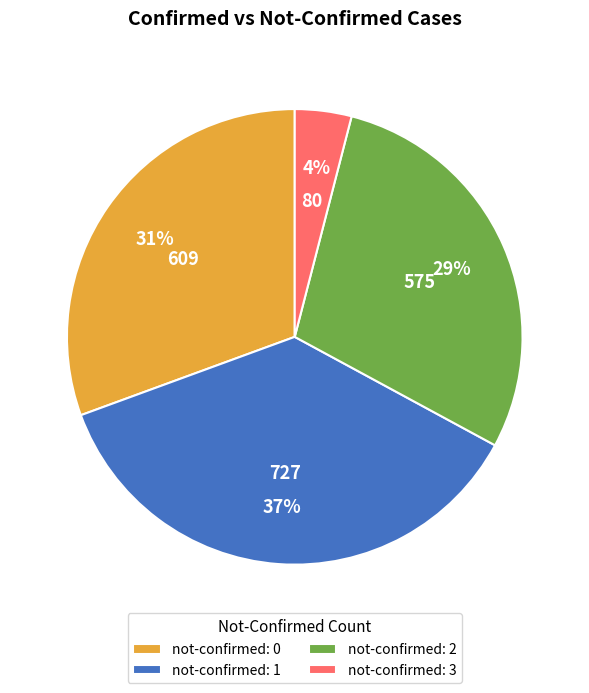

Which slice is the largest?

not-confirmed: 1